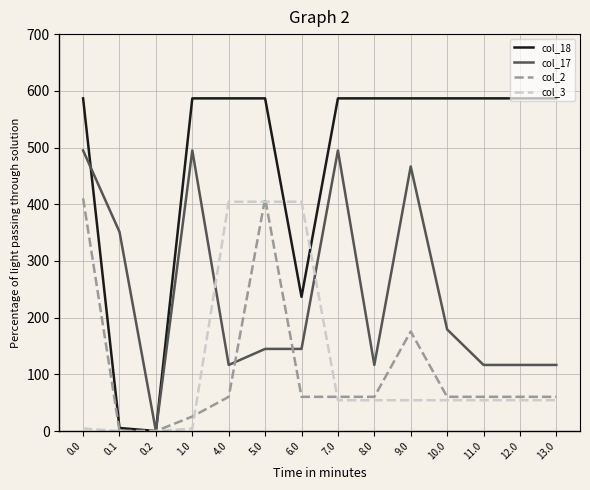

What is the greatest value displayed?

586.7